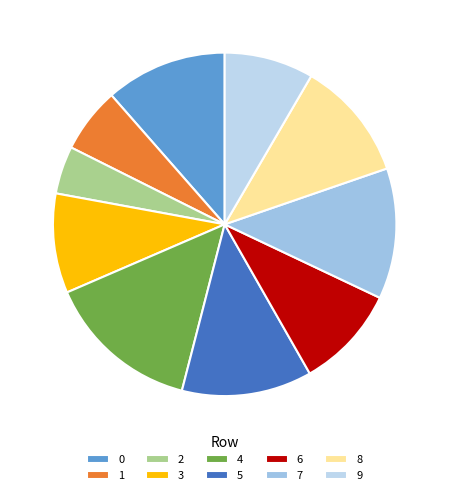

What percentage do 9 and 4 together represent?

22.9%